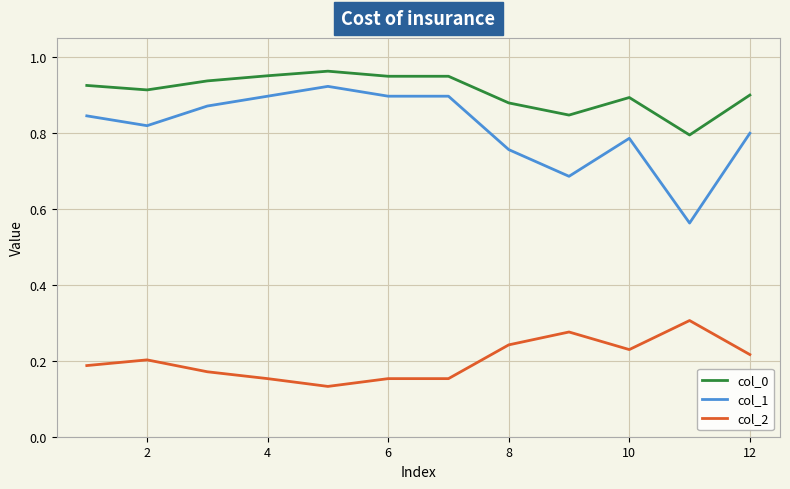

Which series has the largest range (max minus min)?

col_1